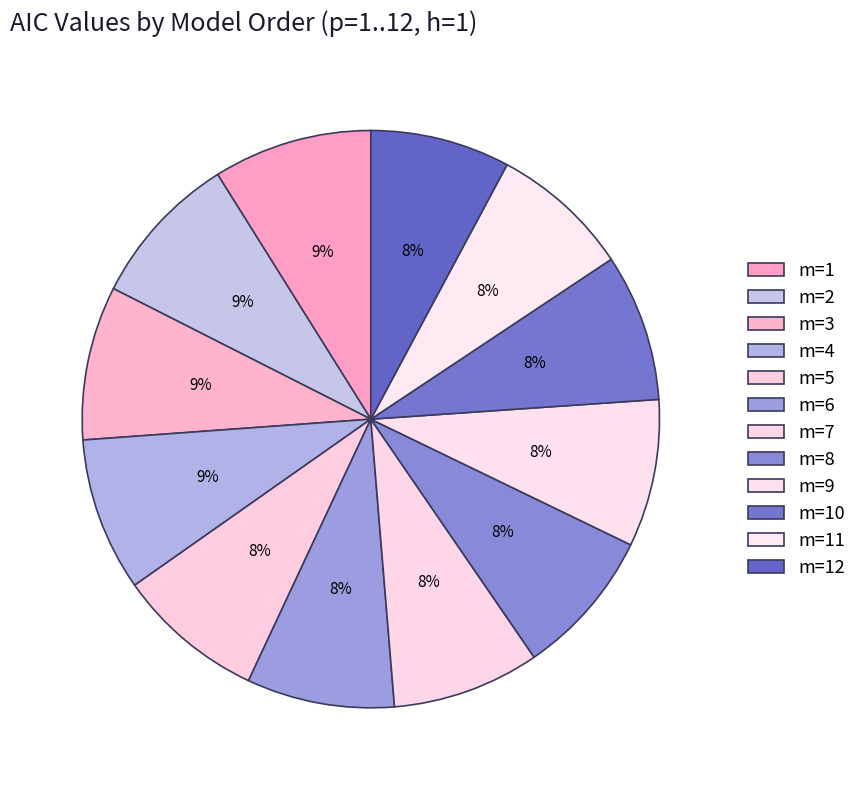

Count the number of slices in the pie.

12